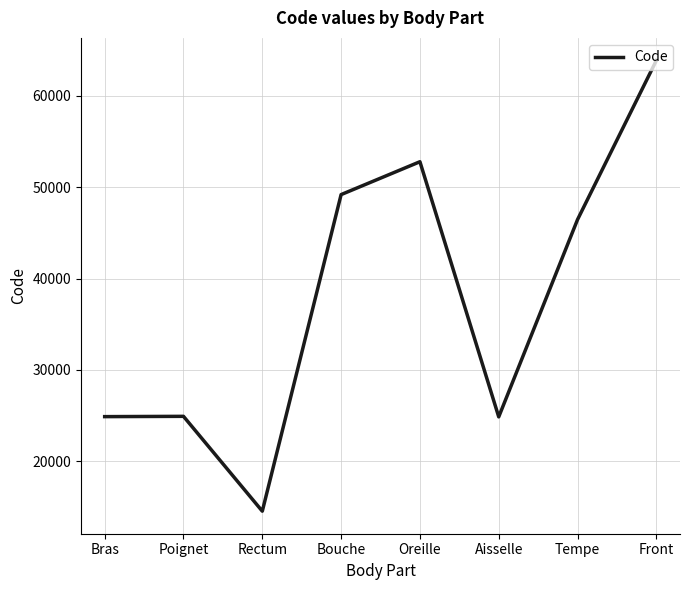

What is the change in value from Bras to Bouche?

+24294